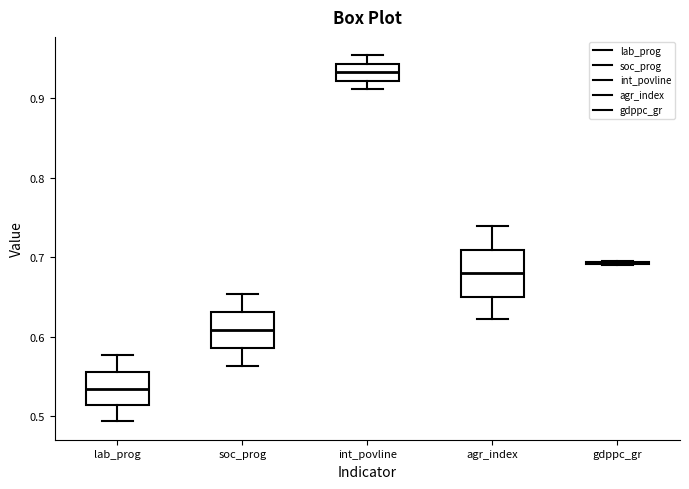

Which box is the tallest, from its lower edge to its upper edge?

agr_index